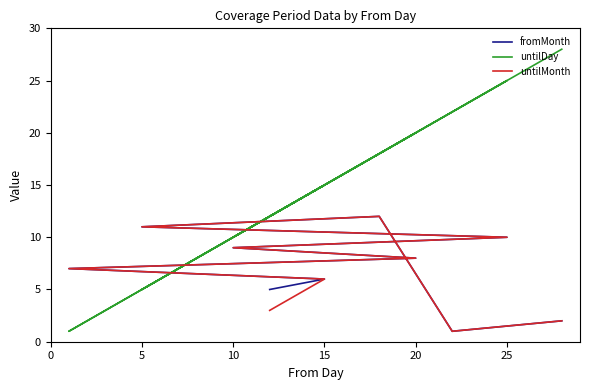

What is the minimum value shown in the chart?

1